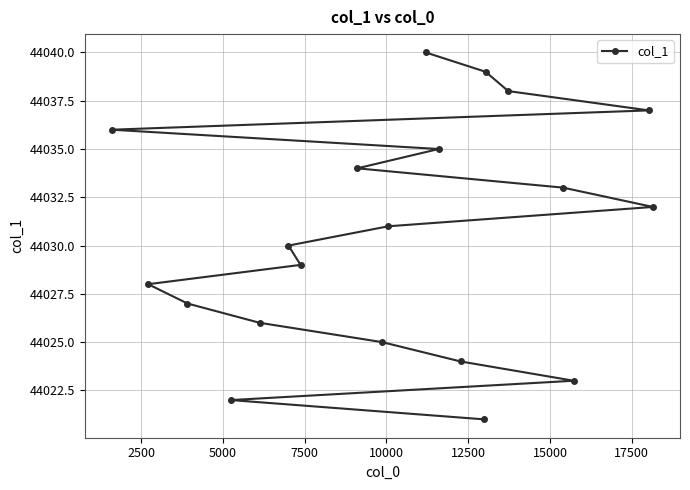

What is the difference between the maximum and second lowest values?

18